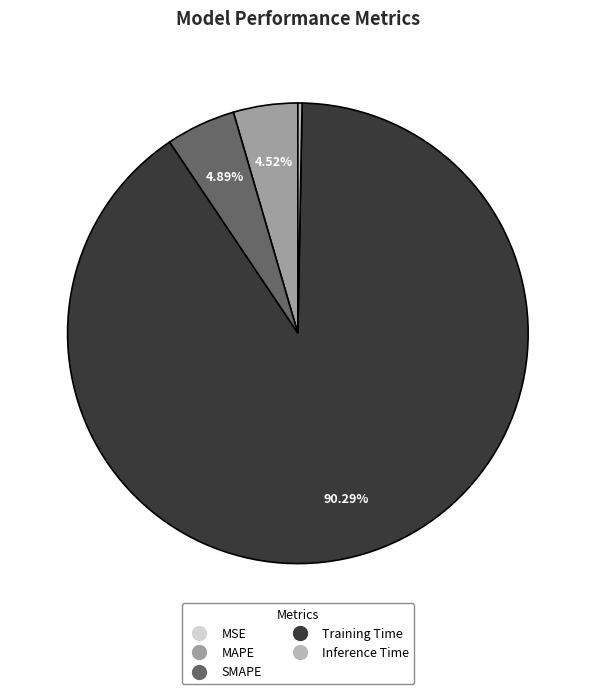

Is there any slice that represents more than half of the pie?

Yes